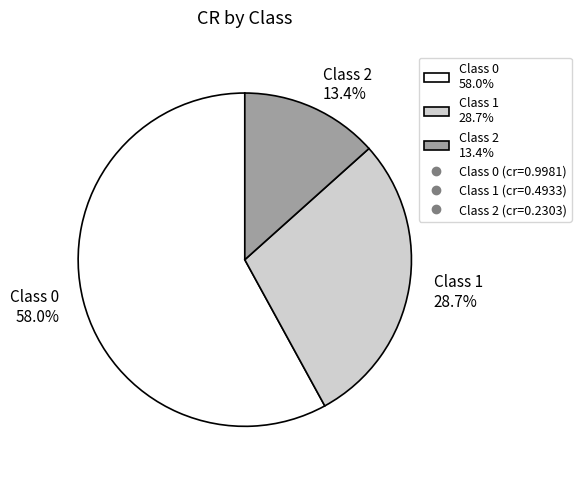

Rank the categories by value from lowest to highest.

Class 2 13.4%, Class 1 28.7%, Class 0 58.0%